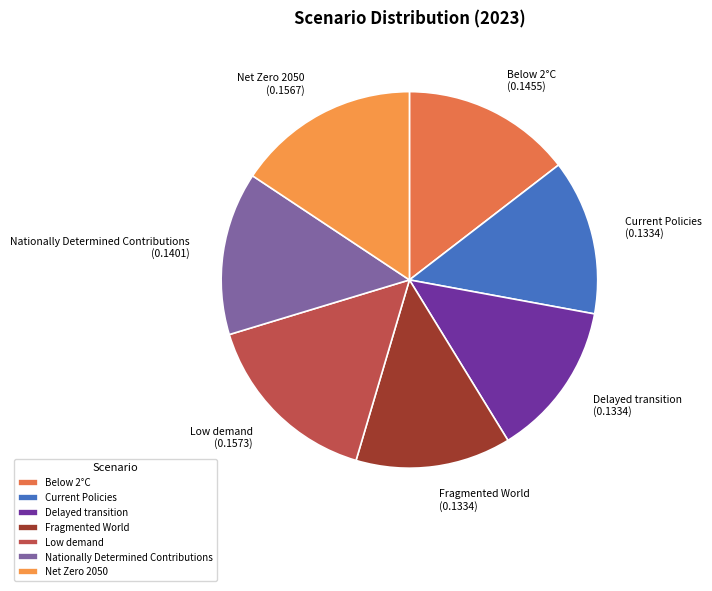

Does Net Zero 2050 represent more than half of the total?

No